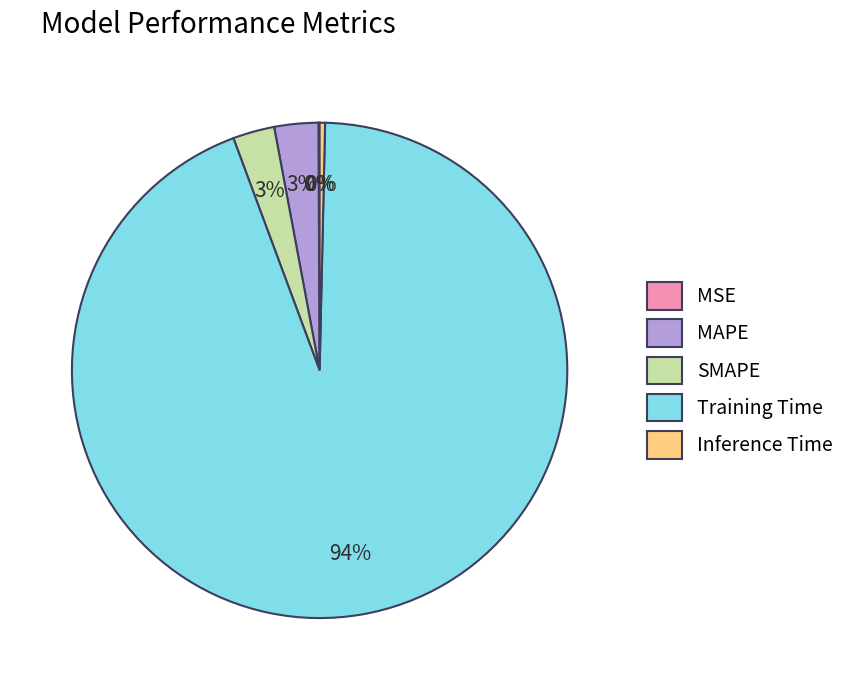

Does Inference Time represent more than half of the total?

No